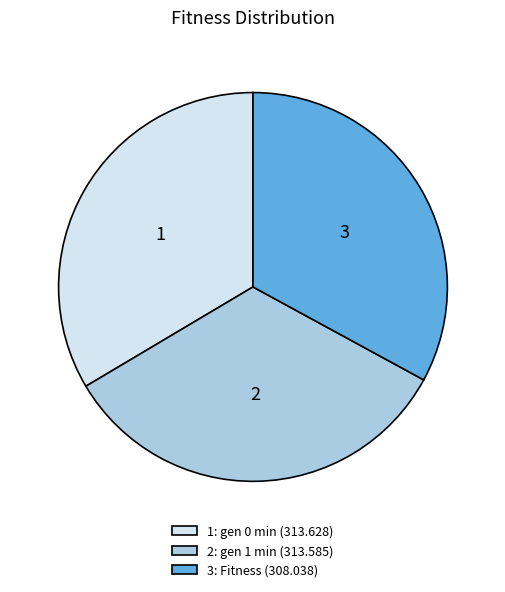

Is it true that 3: Fitness (308.038) is 26% of the pie?

False